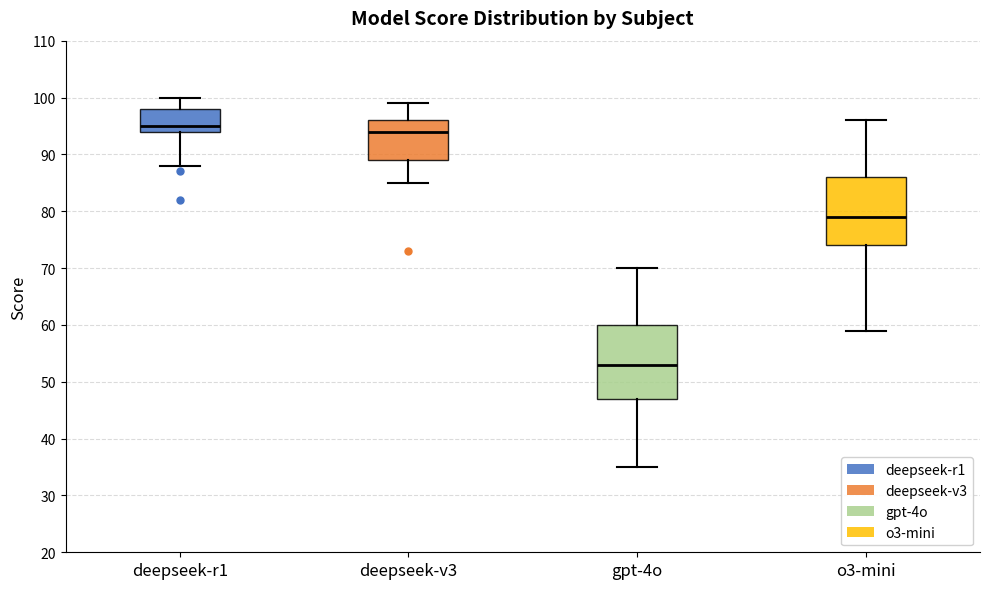

Which box has the highest median line?

deepseek-r1